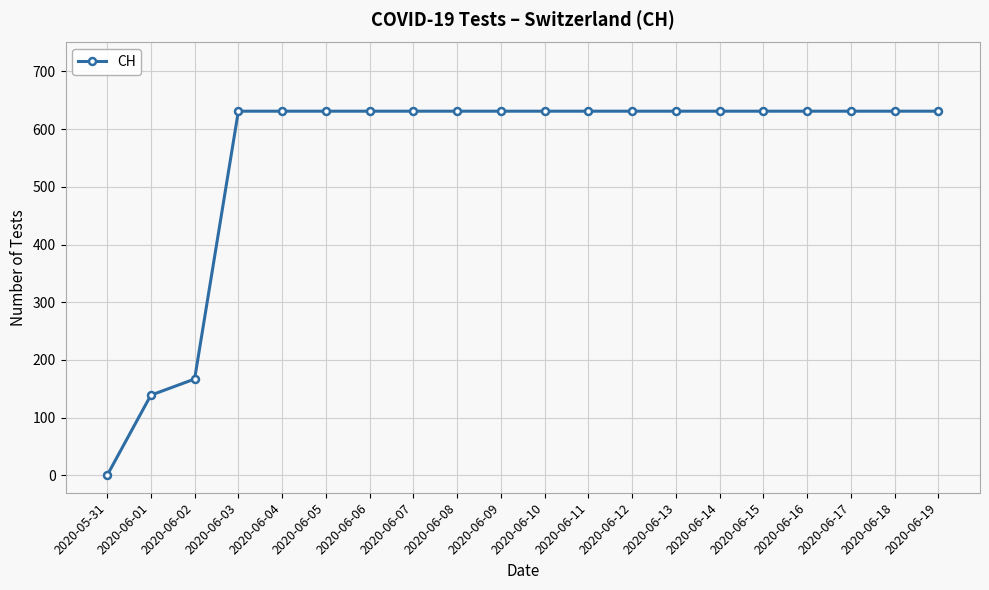

What is the sum of the values at 2020-06-12 and 2020-06-19?

1262